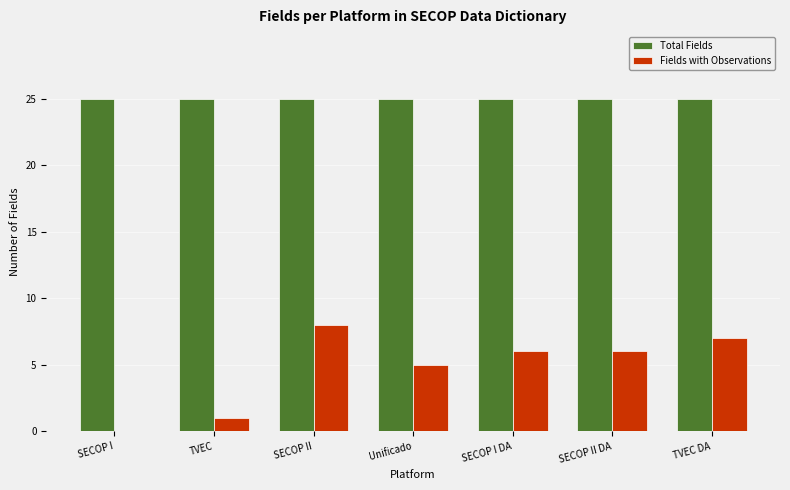

At which label does Fields with Observations reach its peak?

SECOP II